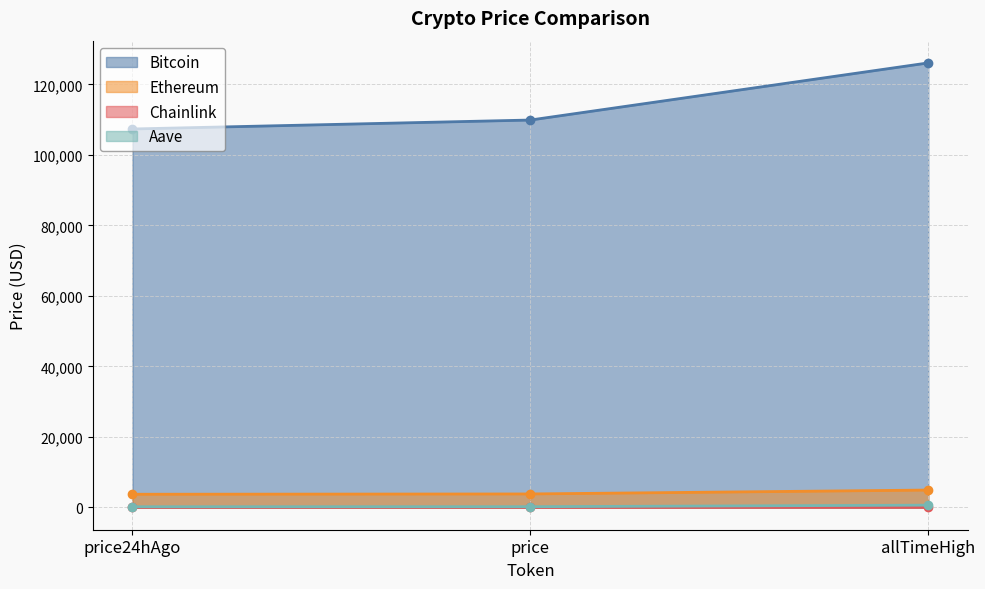

Count the number of categories in the chart.

3